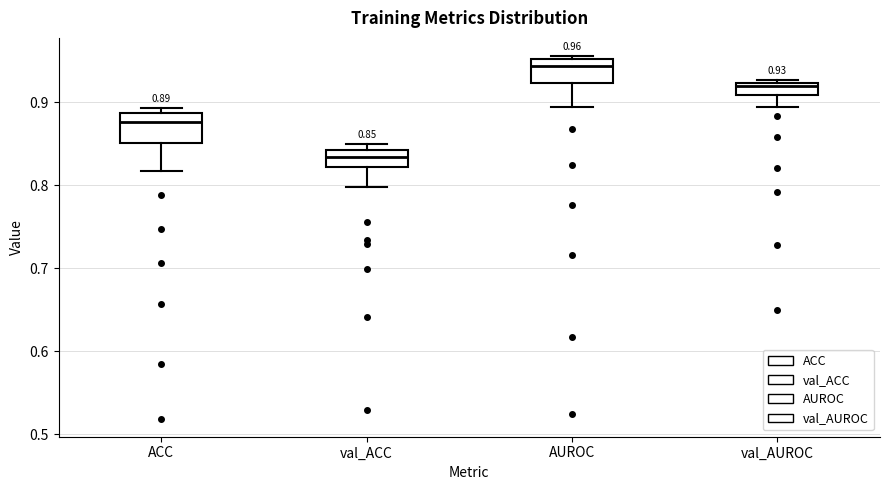

Which box has the highest median line?

AUROC